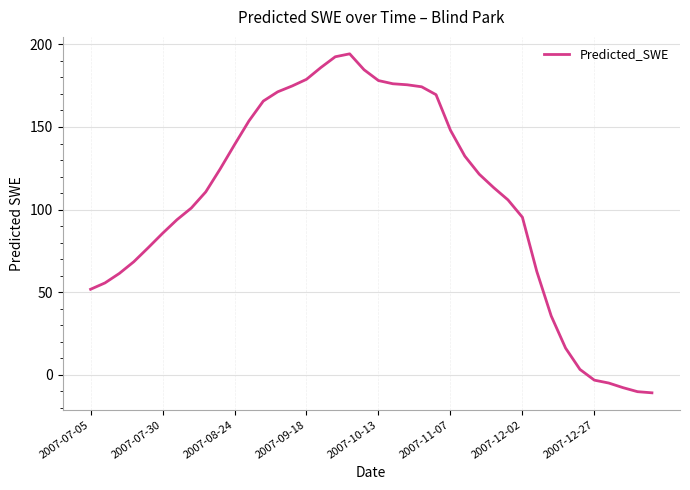

What is the difference between the maximum and minimum values?

205.3